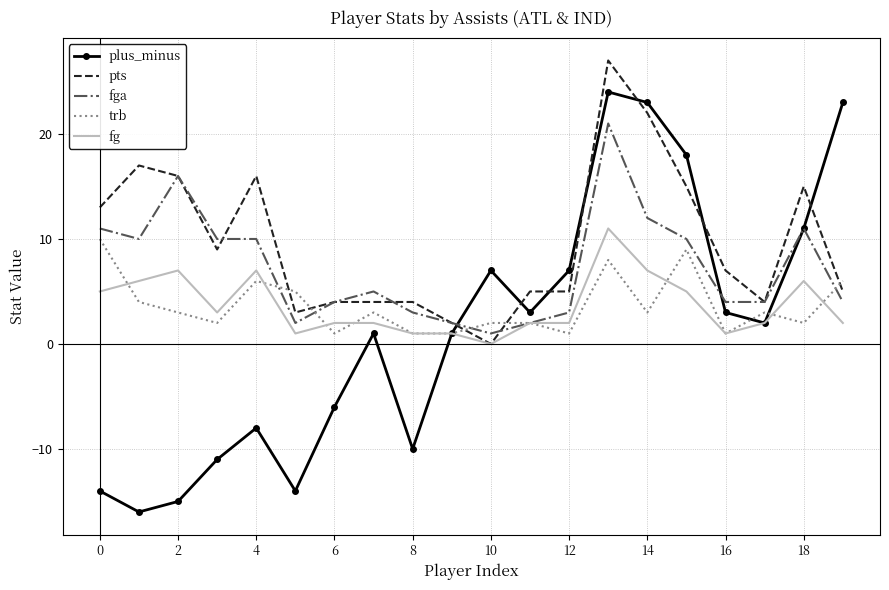

How many intersections are there between pts and plus_minus?

7